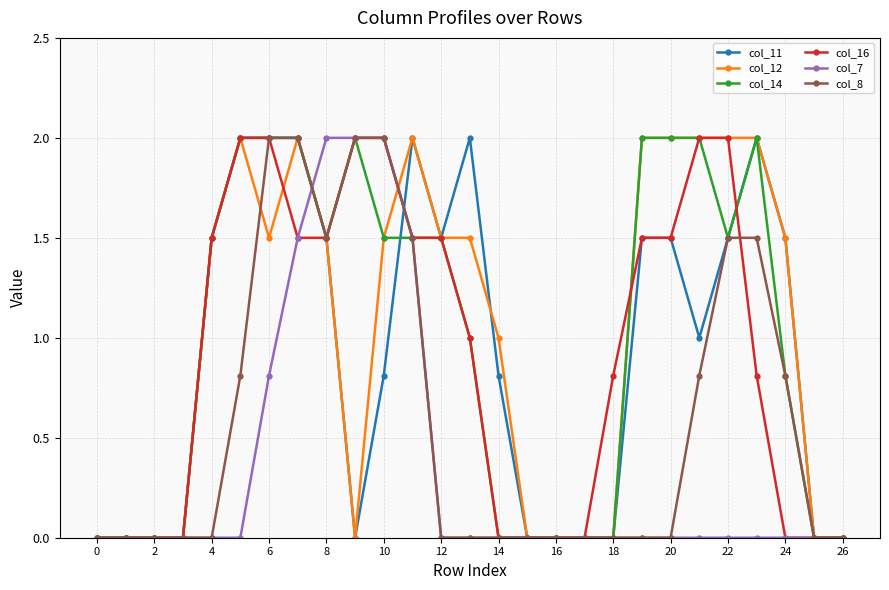

What is the difference between the maximum and minimum values in the col_12 series?

2.0